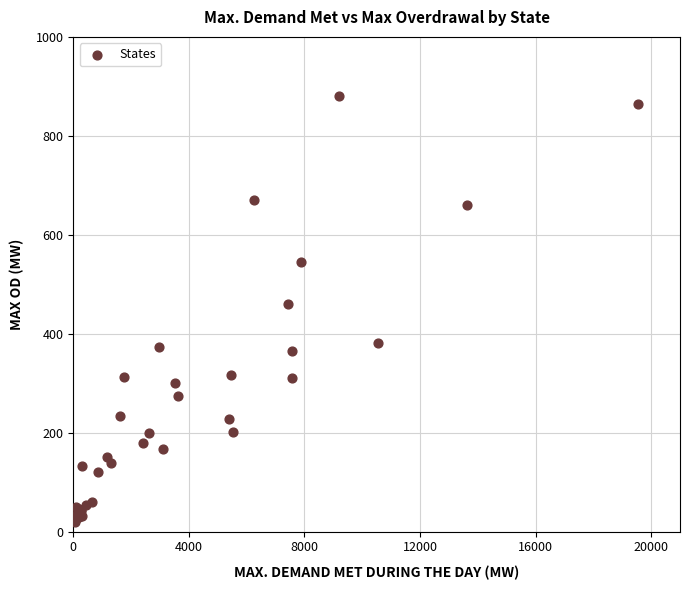

What Y value in the scatter plot is closest to 449?

460